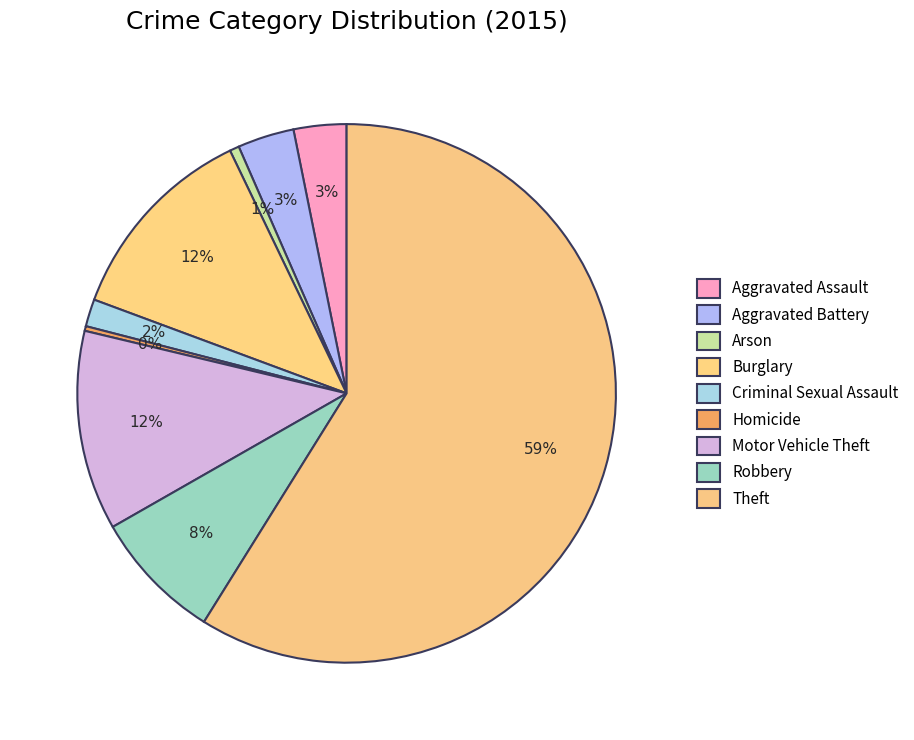

Count the number of slices in the pie.

9